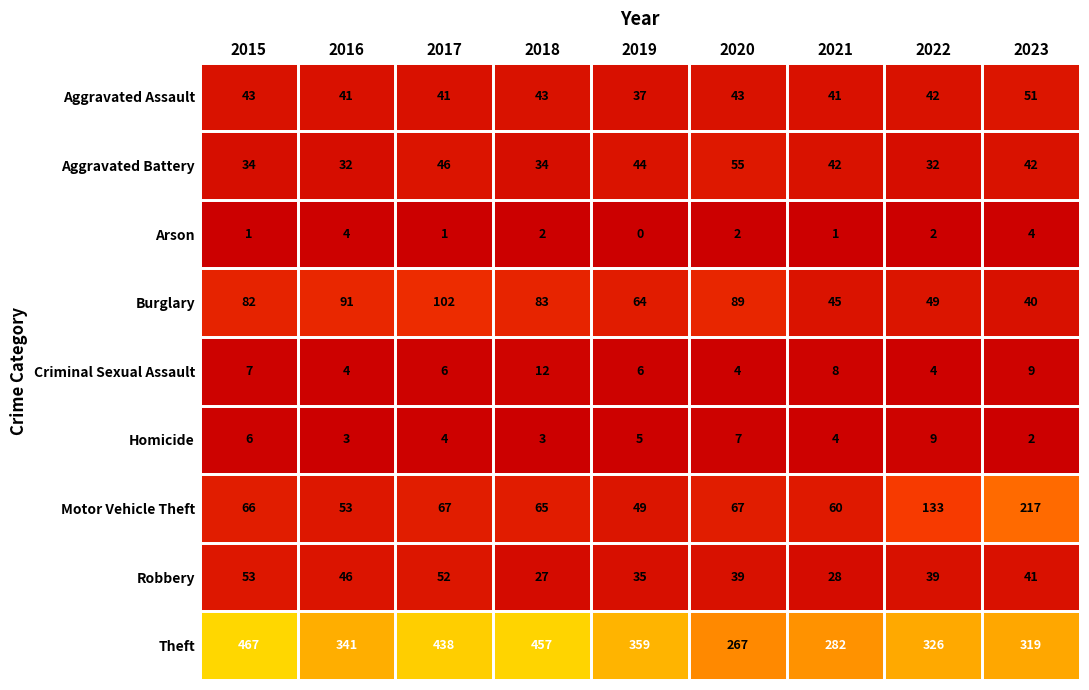

What value does the Homicide series have at 2022?

9